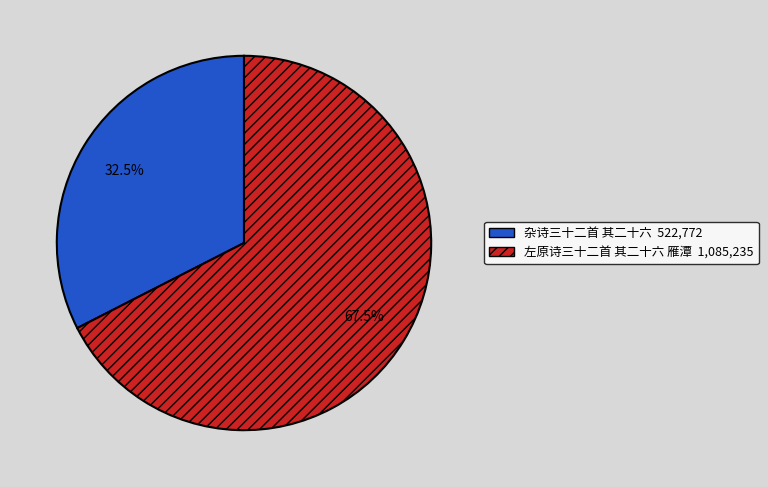

Rank the categories by value from highest to lowest.

左原诗三十二首 其二十六 雁潭, 杂诗三十二首 其二十六